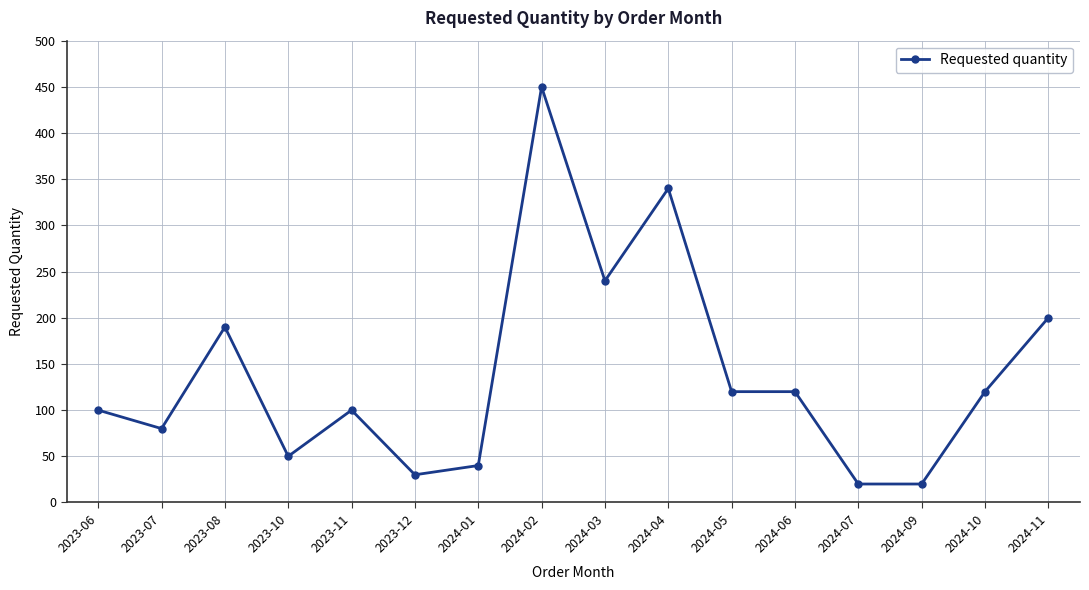

Does the chart display data point markers on the line(s)?

Yes